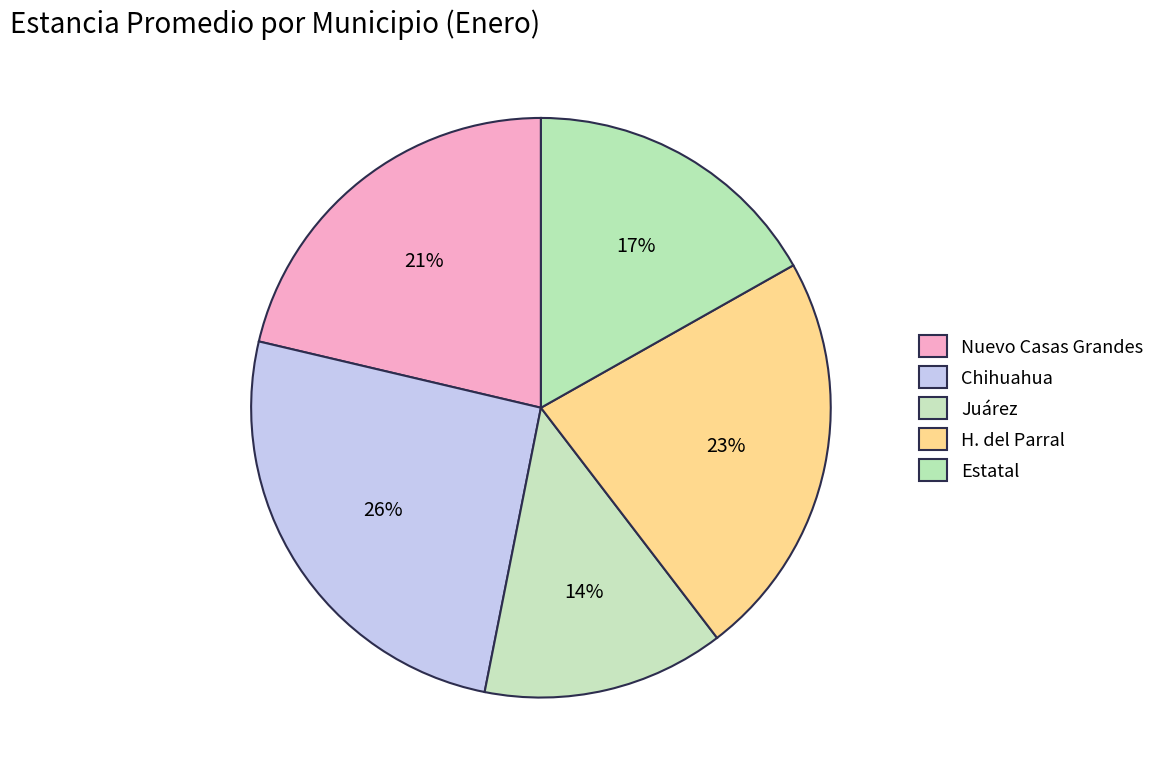

Is there any slice that represents more than half of the pie?

No